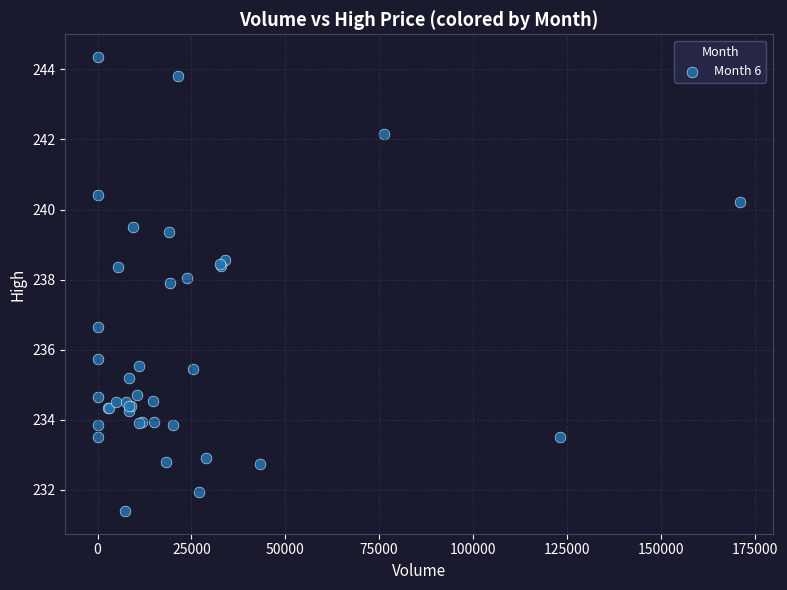

What Y value in the scatter plot is closest to 237?

236.7